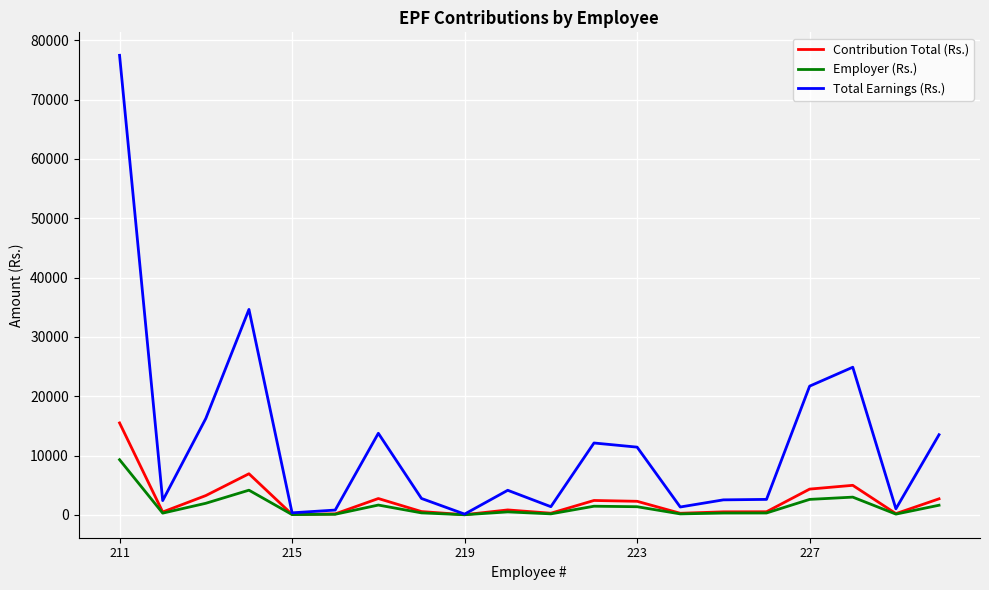

How many distinct data groups are displayed?

3